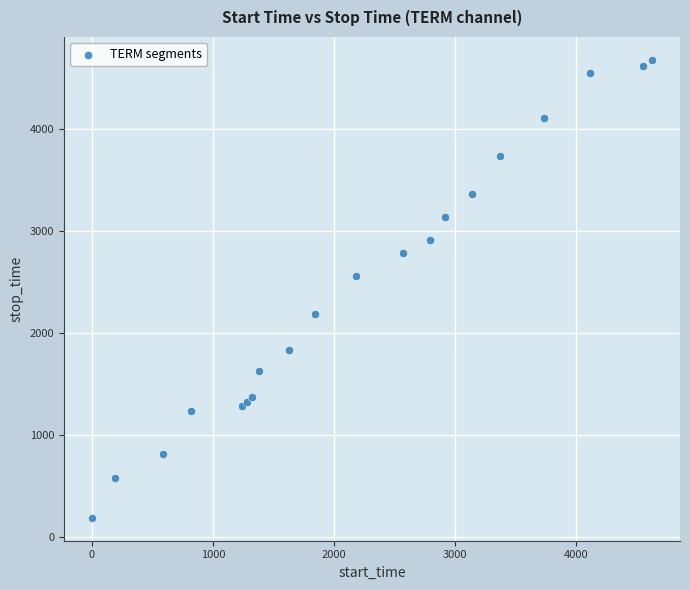

What Y value in the scatter plot is closest to 2435?

2565